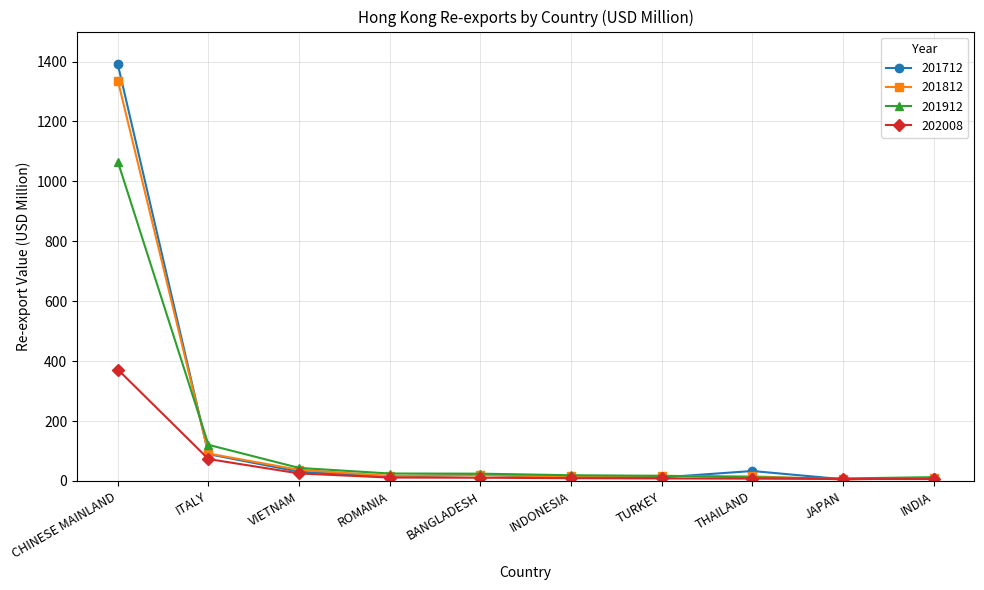

What are all the series names shown in the legend?

201712, 201812, 201912, 202008